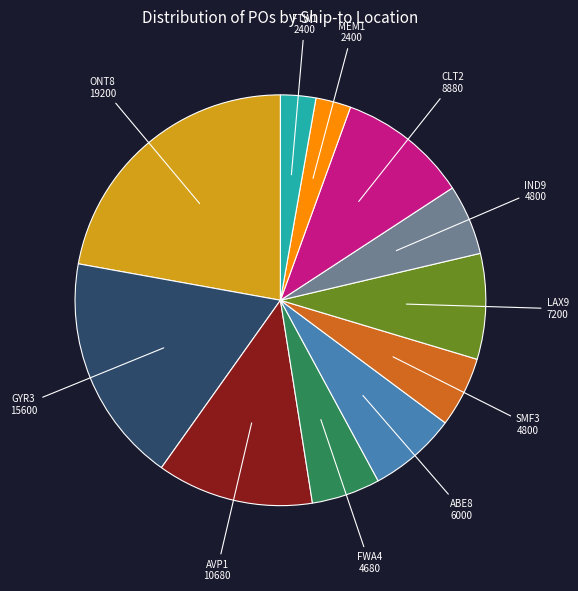

Is there any slice that represents more than half of the pie?

No